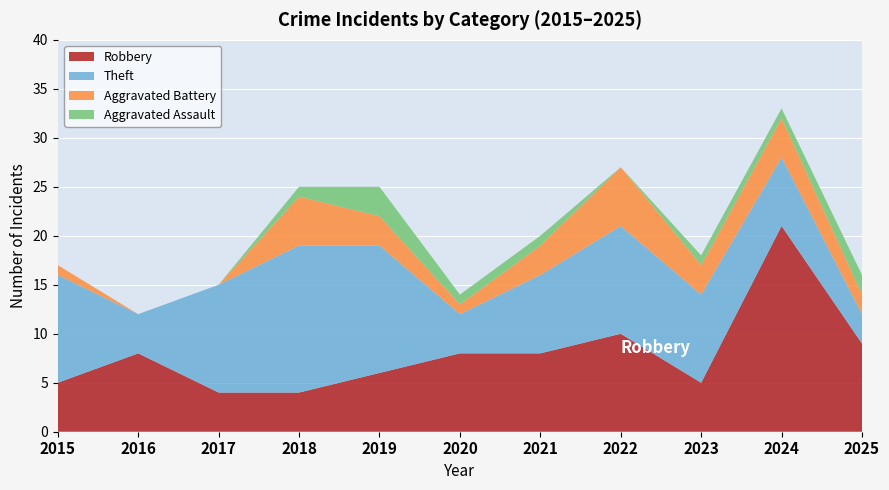

What is the total value across all series at 2020?

14